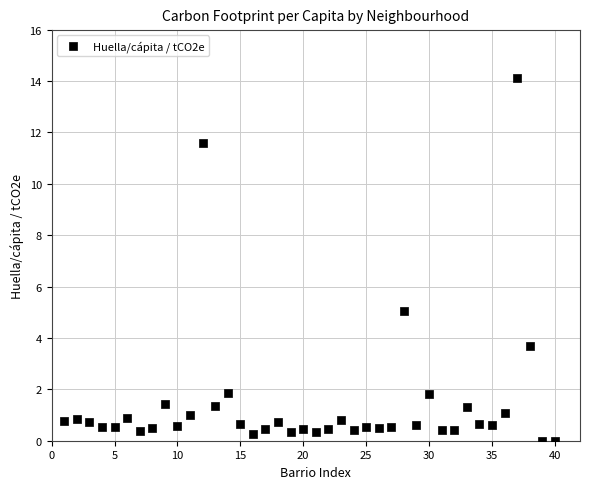

What is the range of X values (max minus min)?

39.0